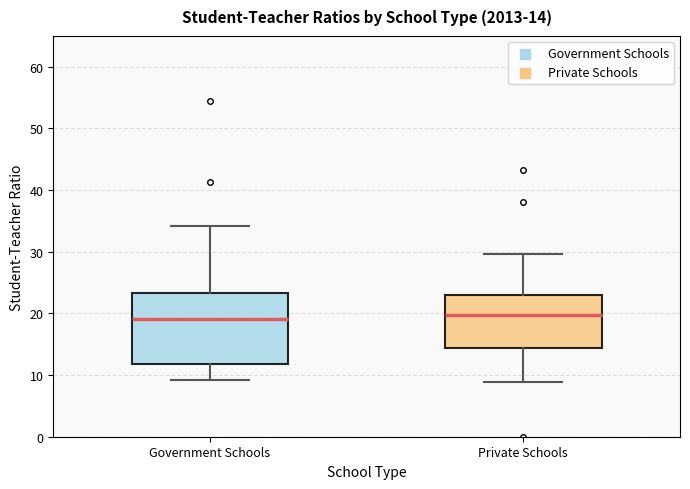

Comparing the boxes themselves (not the whiskers), which one is the tallest?

Government Schools